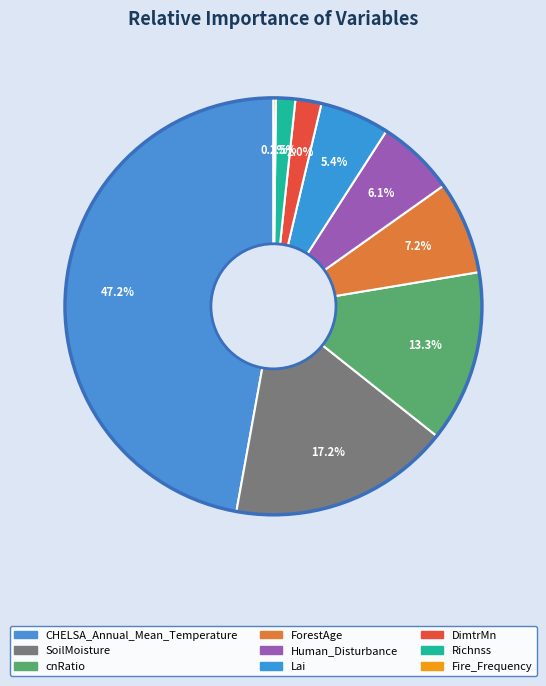

Which category has the biggest portion of the pie?

CHELSA_Annual_Mean_Temperature